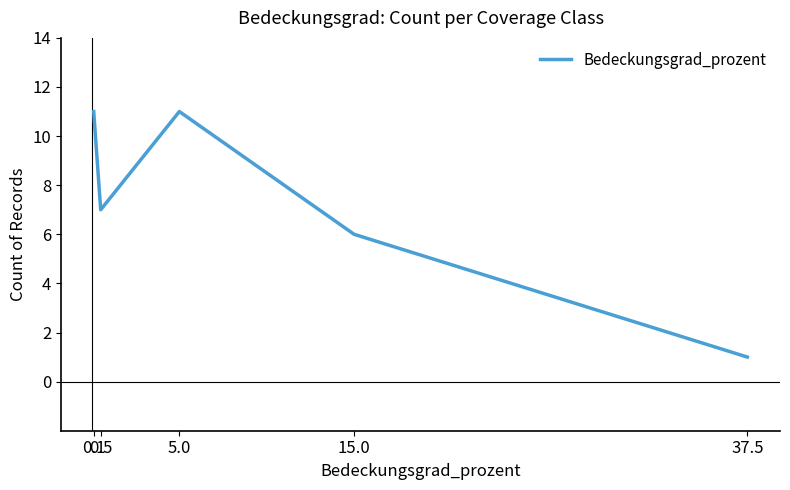

True or false: the data has more than 0 interior local peaks.

True